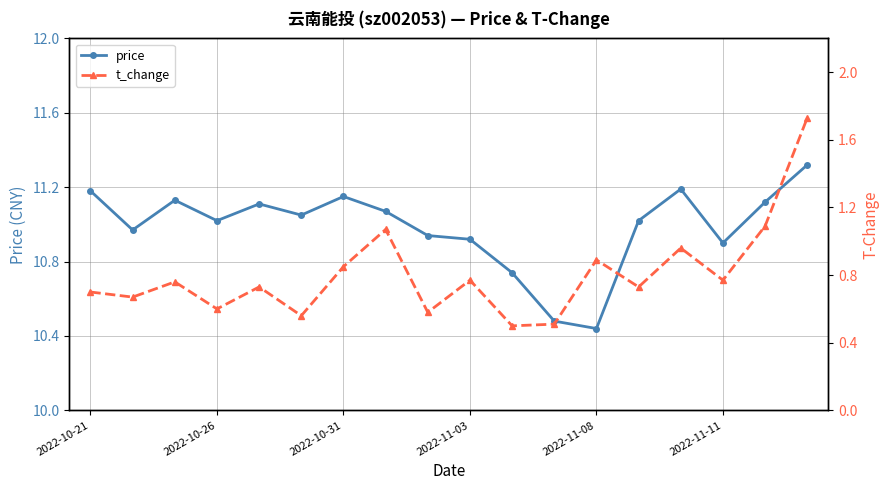

Count the number of data series in this chart.

2